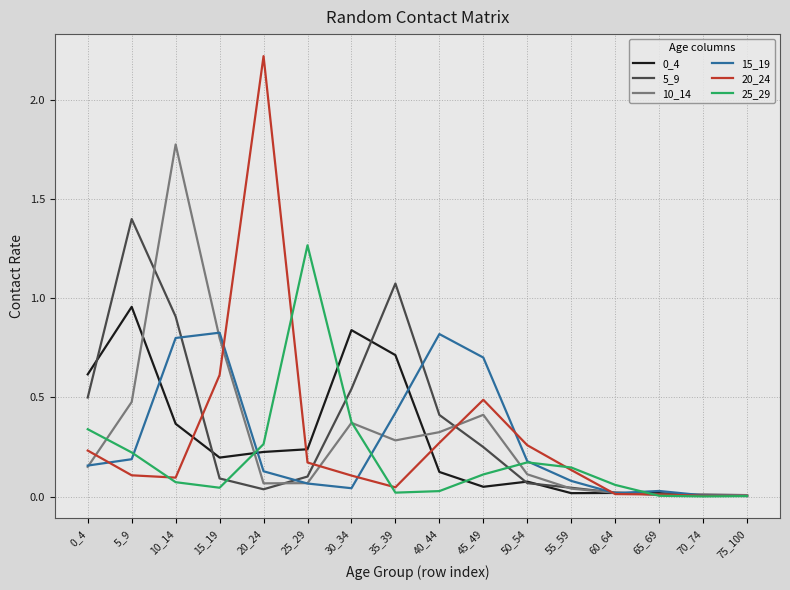

True or false: 10_14 and 20_24 intersect in this chart.

True